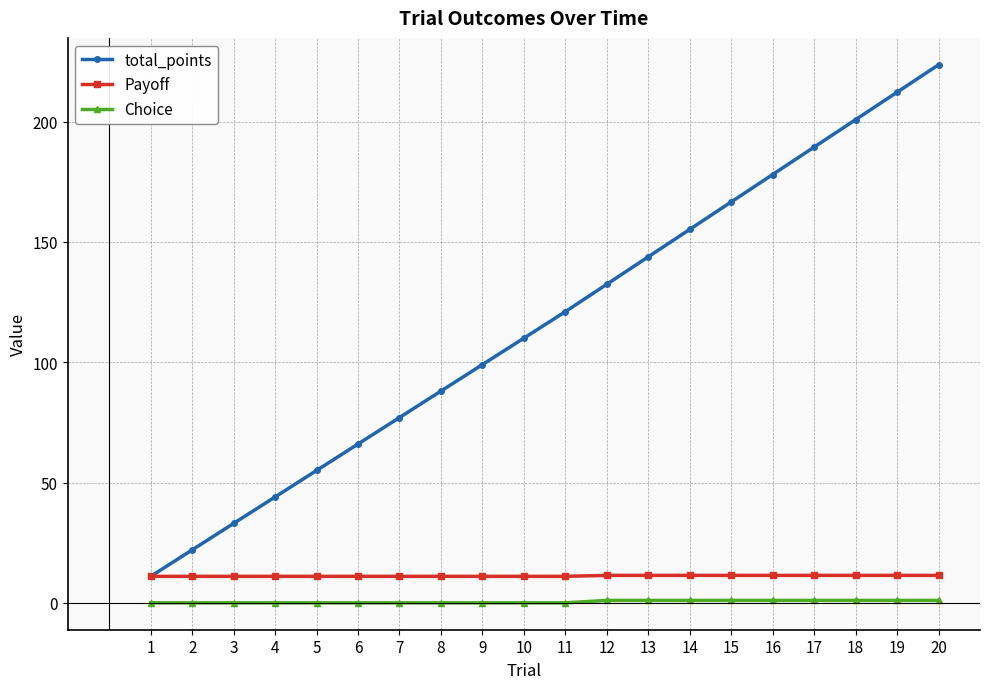

What is the maximum value shown in the chart?

223.6